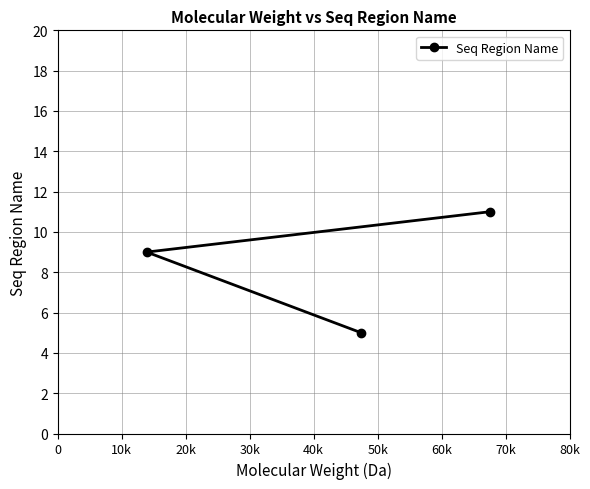

What is the difference between the maximum and minimum values?

6